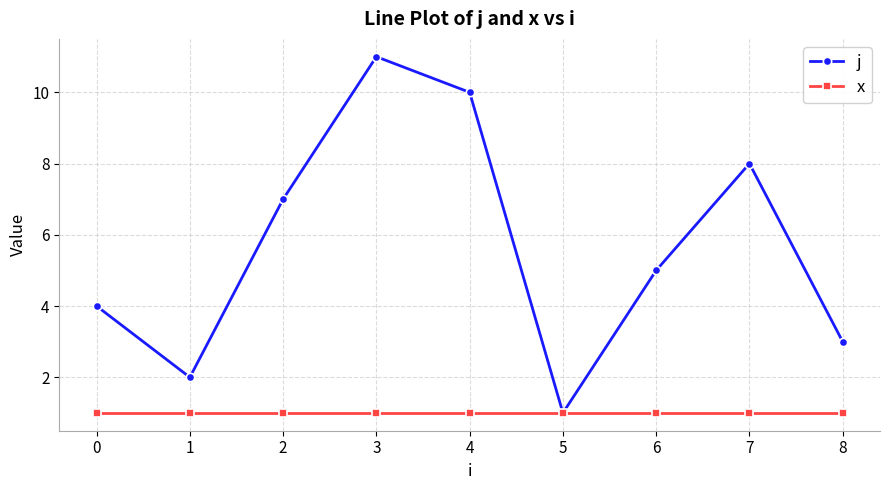

What is the greatest value displayed?

11